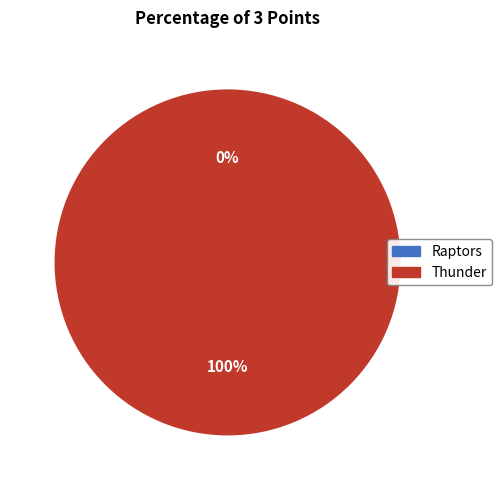

To the nearest percent, what is the average slice percentage?

50%